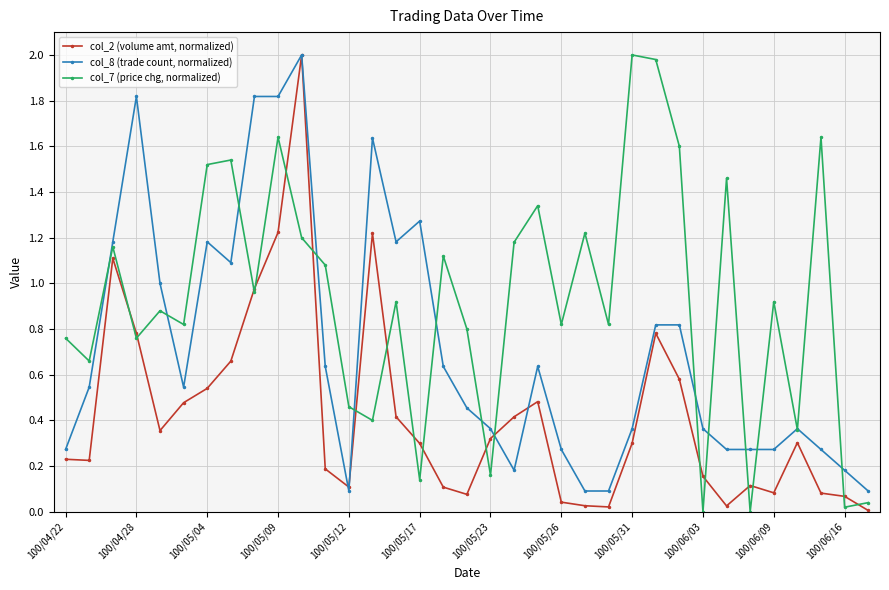

How many categories are shown in the chart?

35